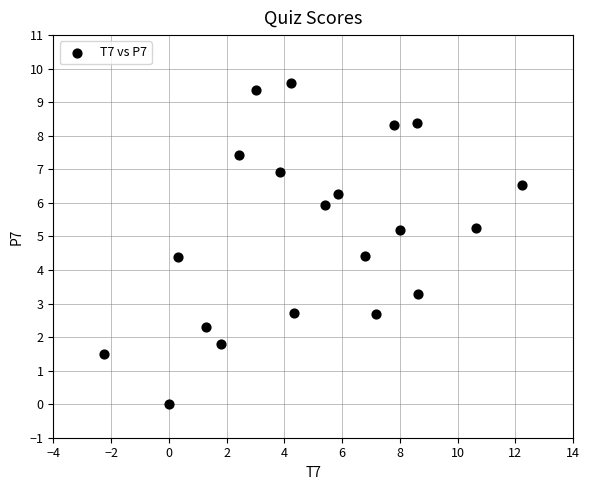

What is the range of X values (max minus min)?

14.5